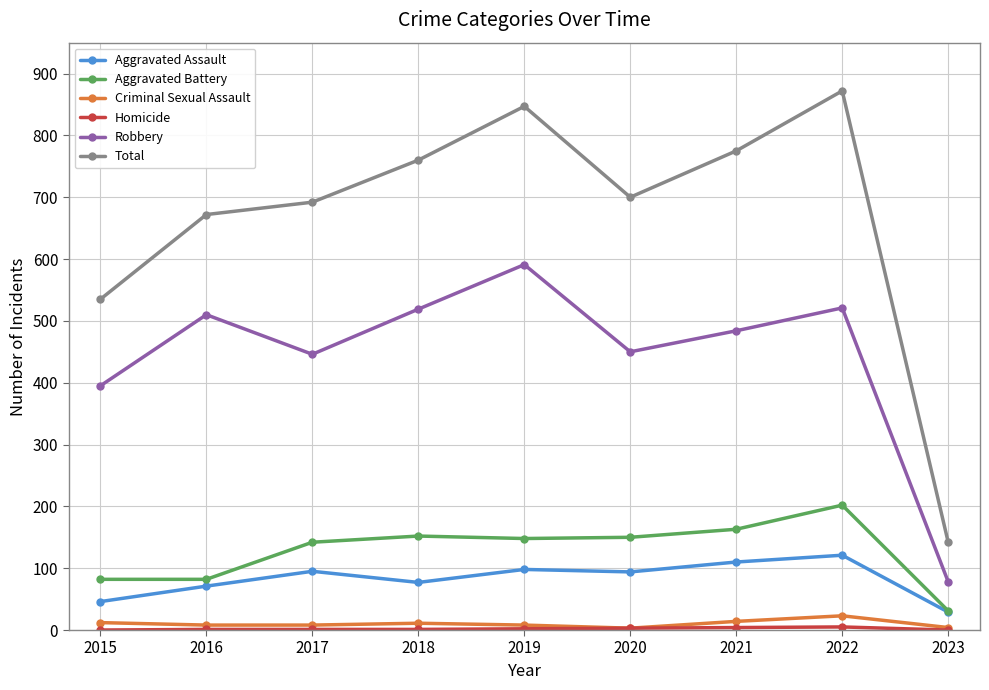

In Total, how many points are lower than both neighbors (excluding endpoints)?

1